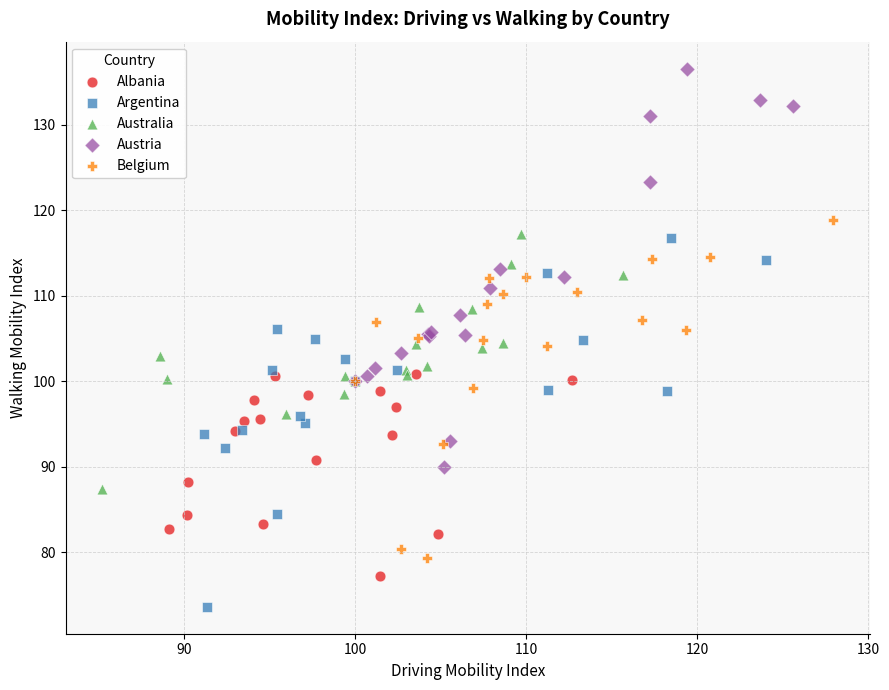

Which series has the widest spread of Y values?

Austria